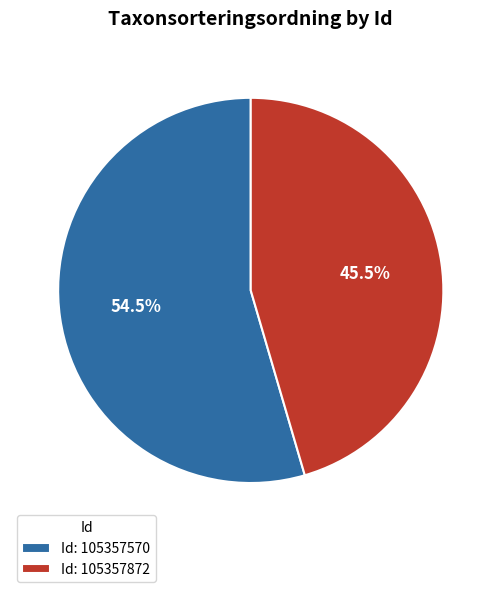

Rank the categories by value from lowest to highest.

Id: 105357872, Id: 105357570